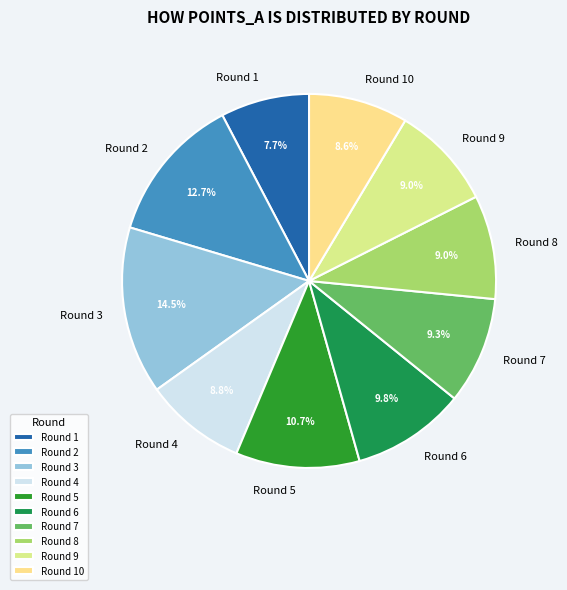

Approximately how many times larger is the value at Round 3 compared to Round 6?

1.5